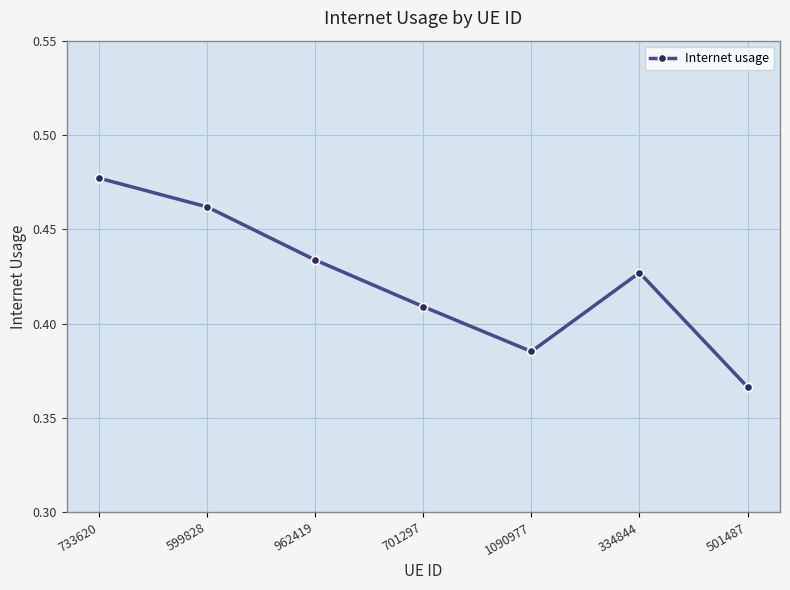

What is the change in value from 733620 to 334844?

-0.1